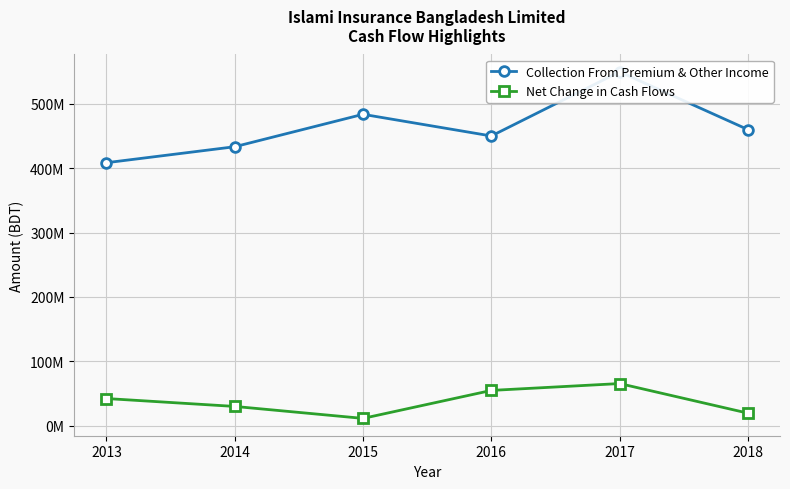

At which label does Net Change in Cash Flows reach its peak?

2017